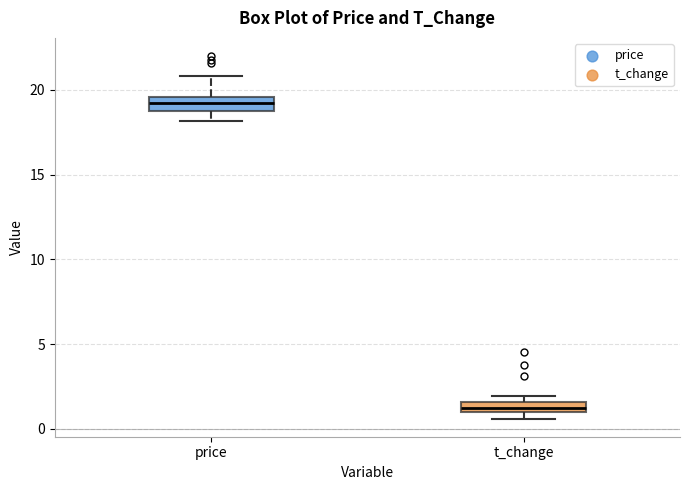

Which box has the lowest median line?

t_change